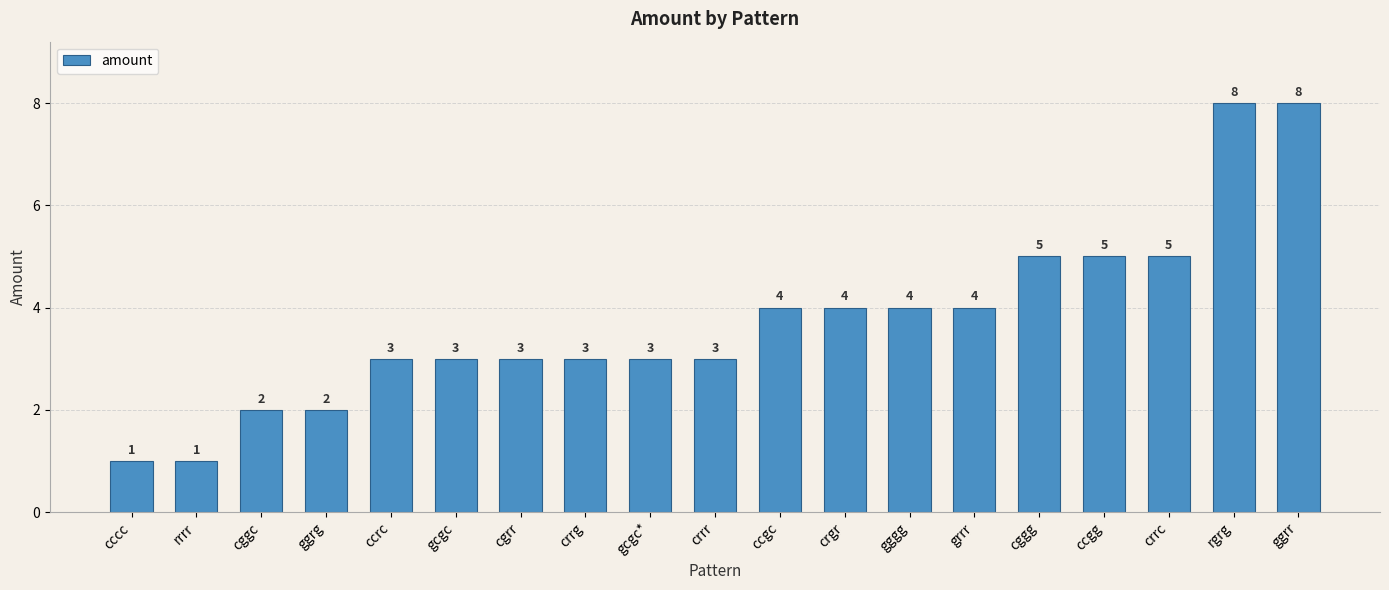

What is the difference between the second highest and minimum values?

7